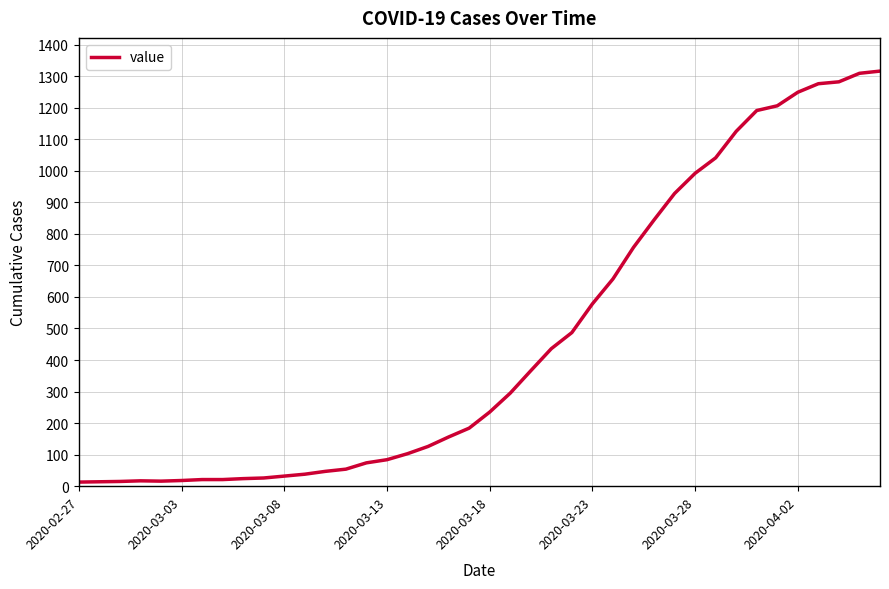

What is the maximum value shown in the chart?

1316